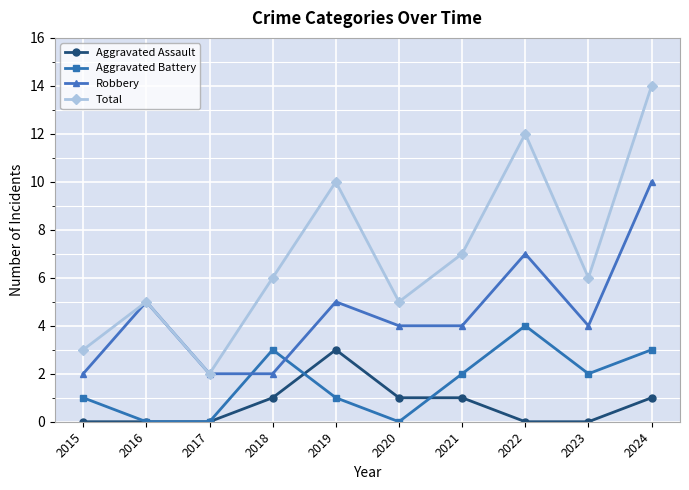

Where is the first local maximum for Robbery?

2016